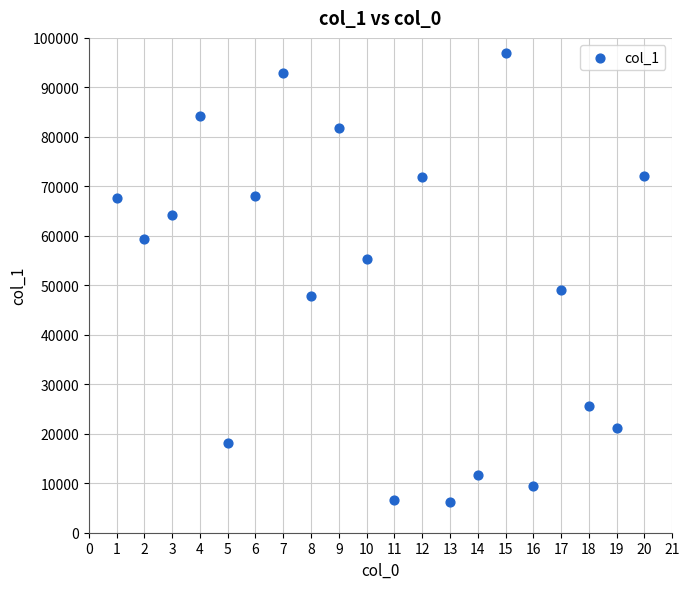

What is the range of X values (max minus min)?

19